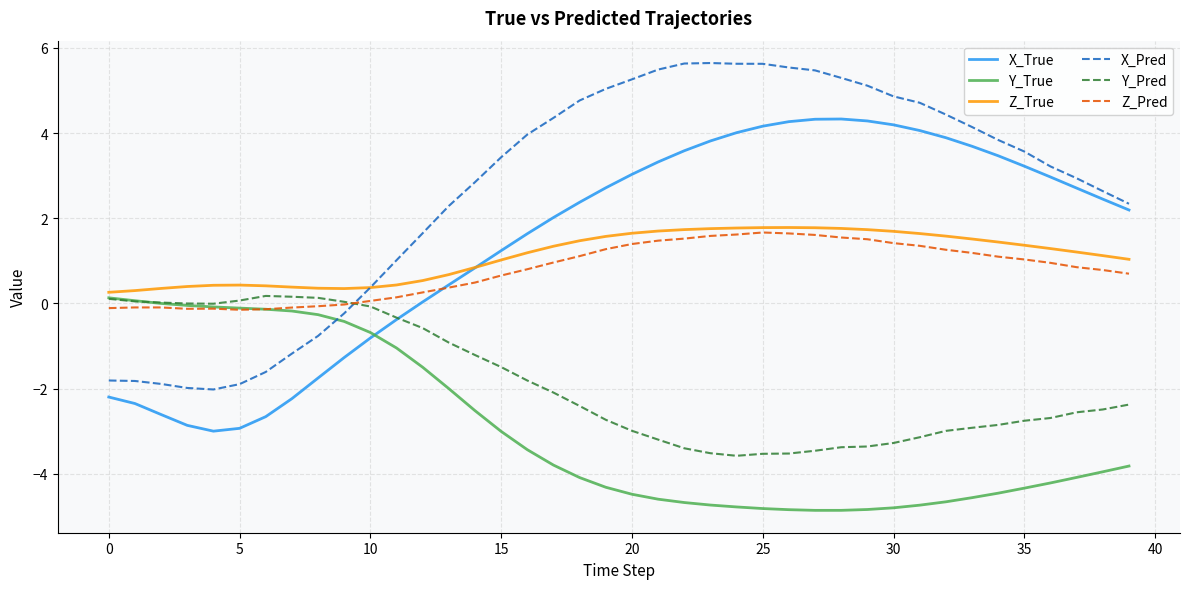

What are all the series names shown in the legend?

X_True, Y_True, Z_True, X_Pred, Y_Pred, Z_Pred